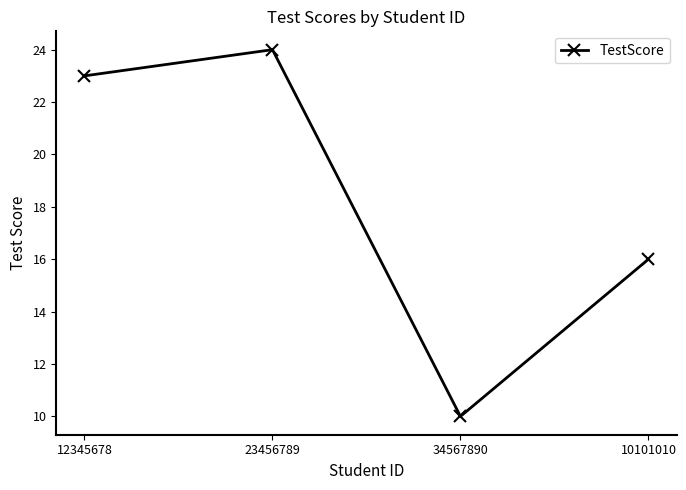

At which category does the data reach its first local peak?

23456789